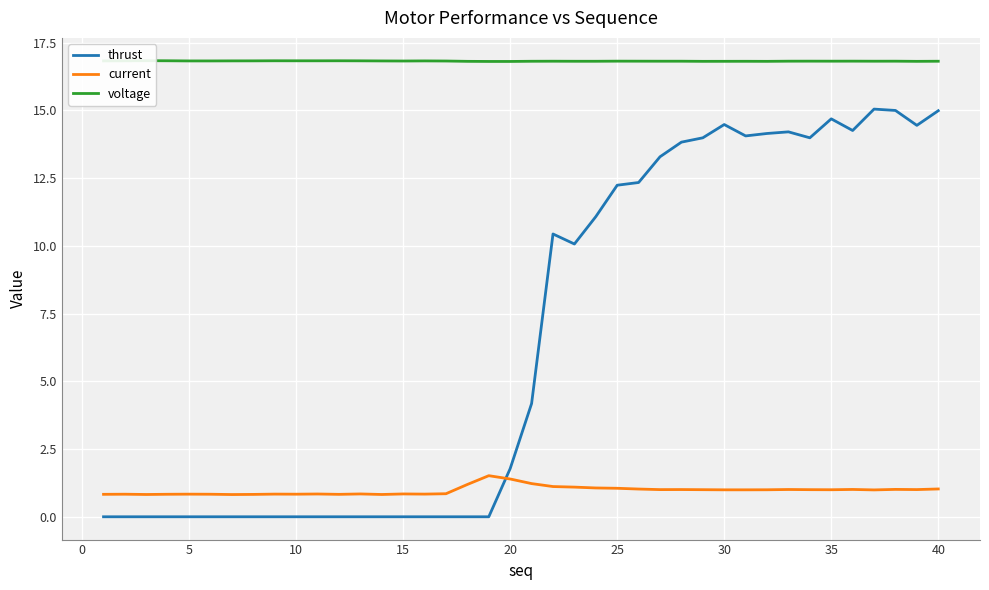

What is the value of the voltage point at the 17th from the left?

16.8